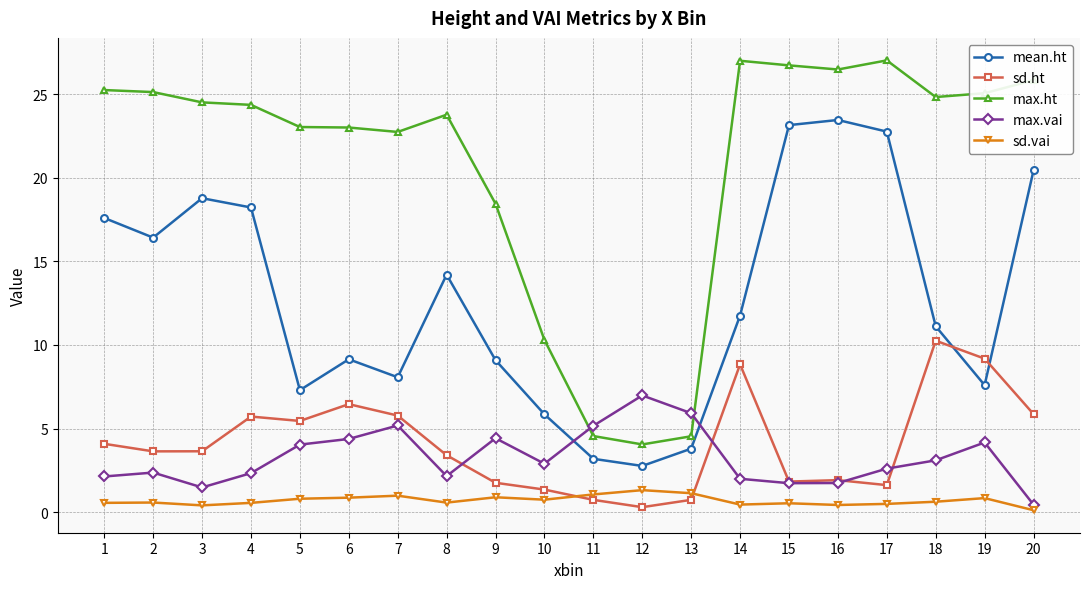

Does the chart display data point markers on the line(s)?

Yes